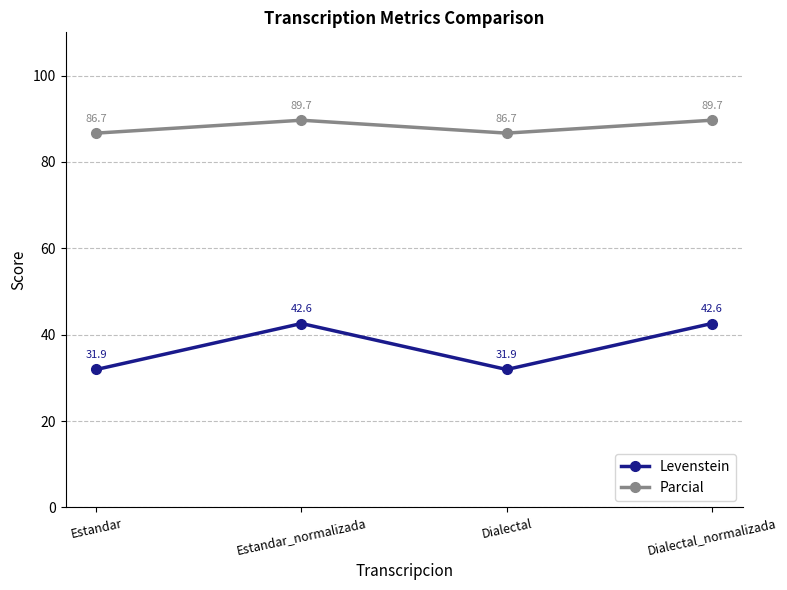

Which series has the largest total across all categories?

Parcial